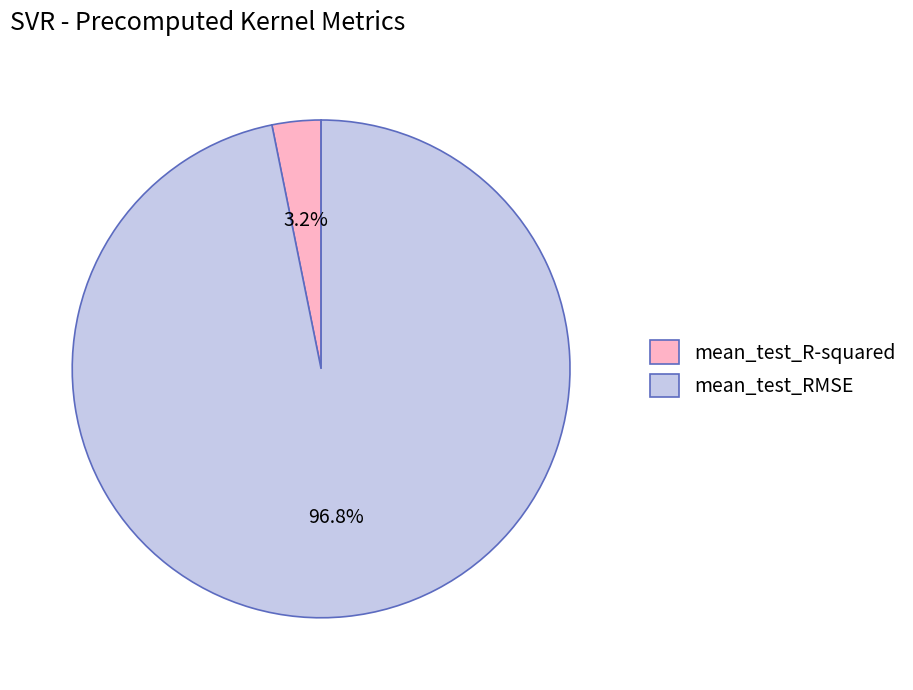

Which has a higher value, mean_test_RMSE or mean_test_R-squared?

mean_test_RMSE